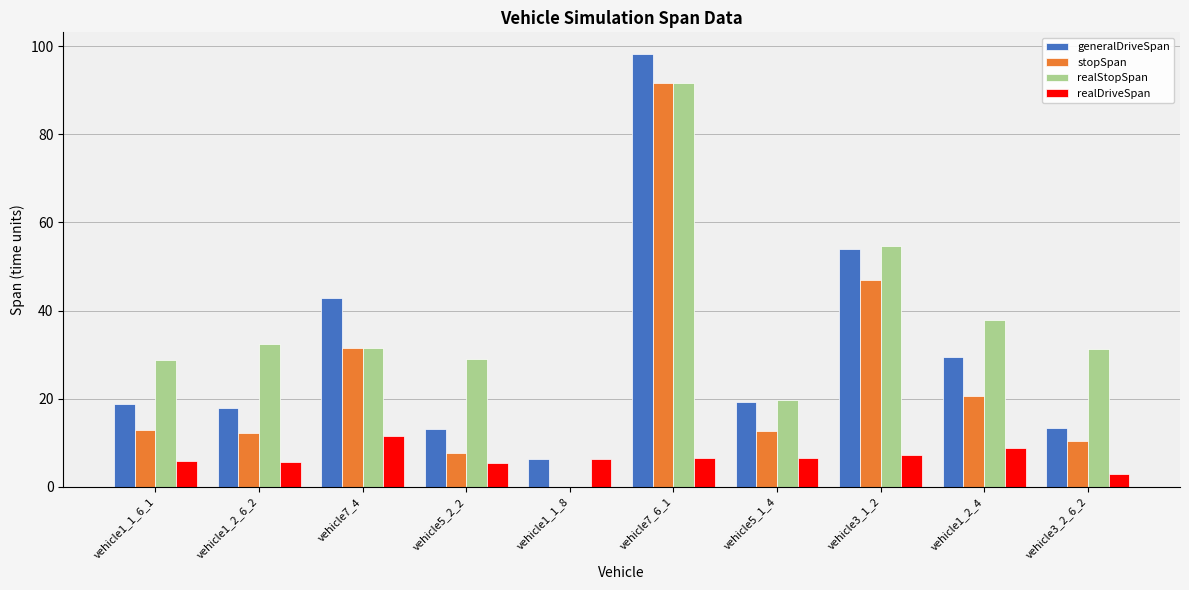

What is the maximum value shown in the chart?

98.3